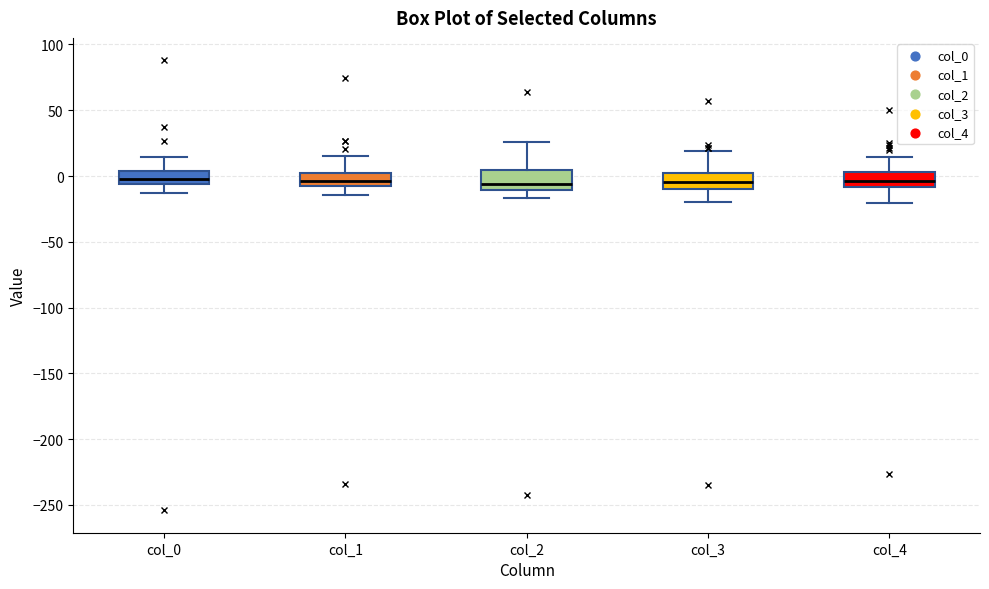

Where is the upper edge of the box for col_0 on the y-axis? The values are not printed on the chart, so give them approximately, as read against the axis.

5